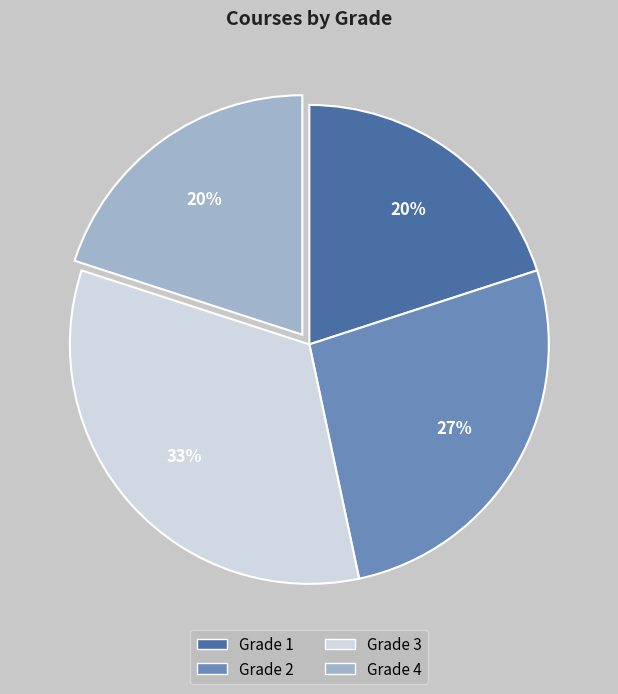

Does any single category account for the majority?

No